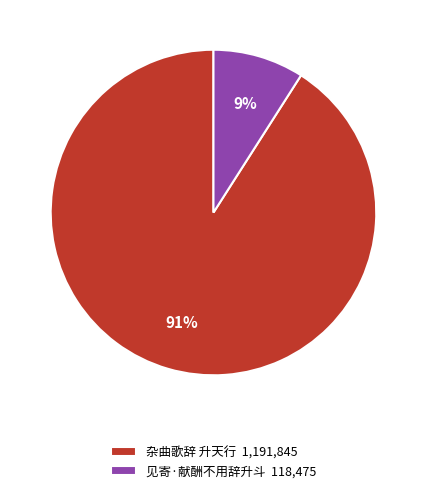

How many slices are in this pie chart?

2